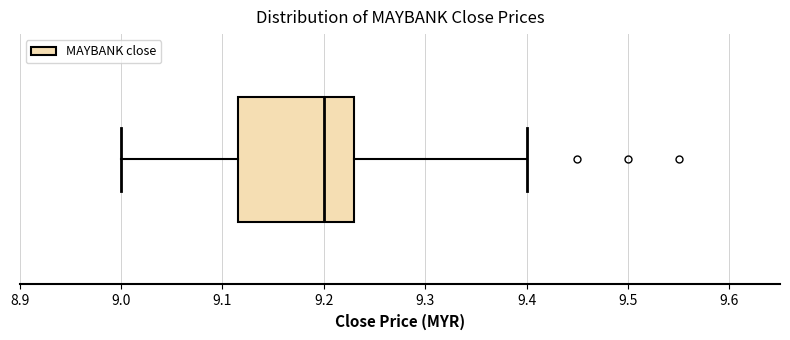

Where is the right edge of the box on the x-axis? The values are not printed on the chart, so give them approximately, as read against the axis.

9.23